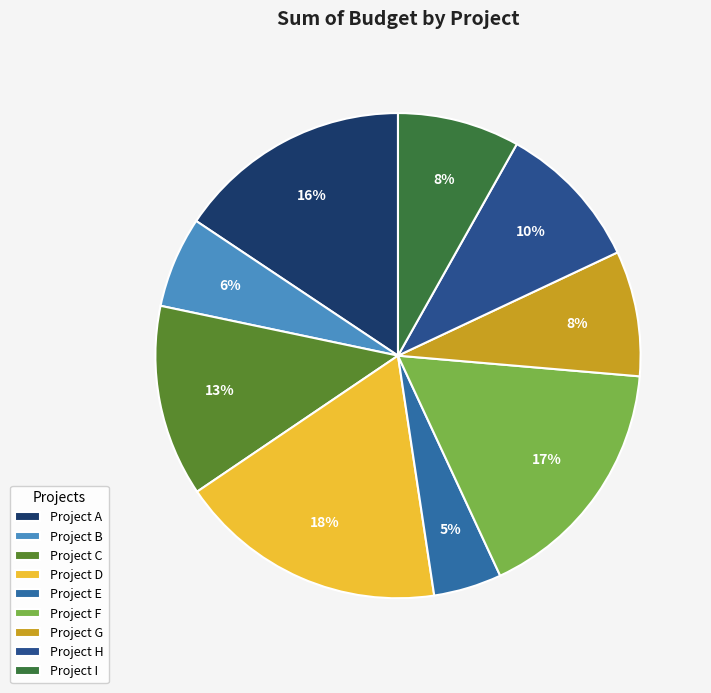

Which slice is the largest?

Project D